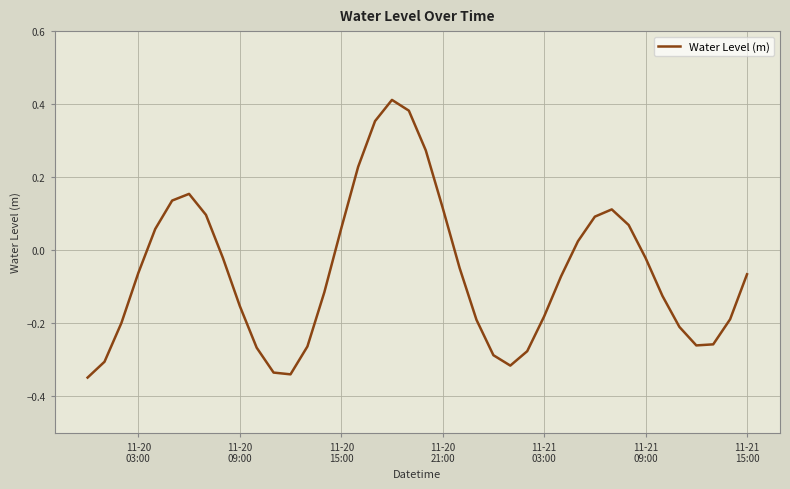

What is the difference between the maximum and minimum values?

0.8